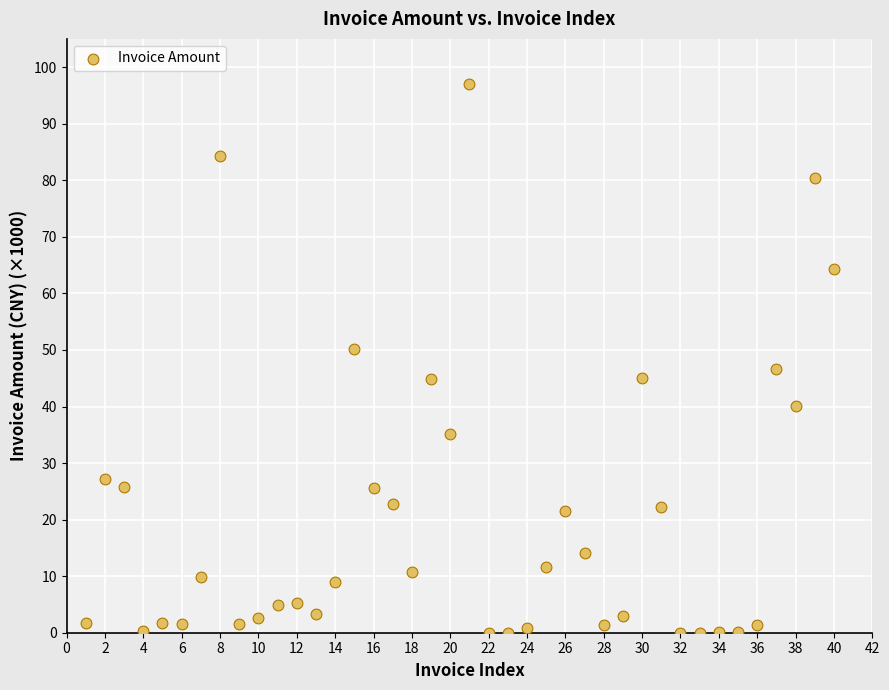

What is the range of X values (max minus min)?

39.0